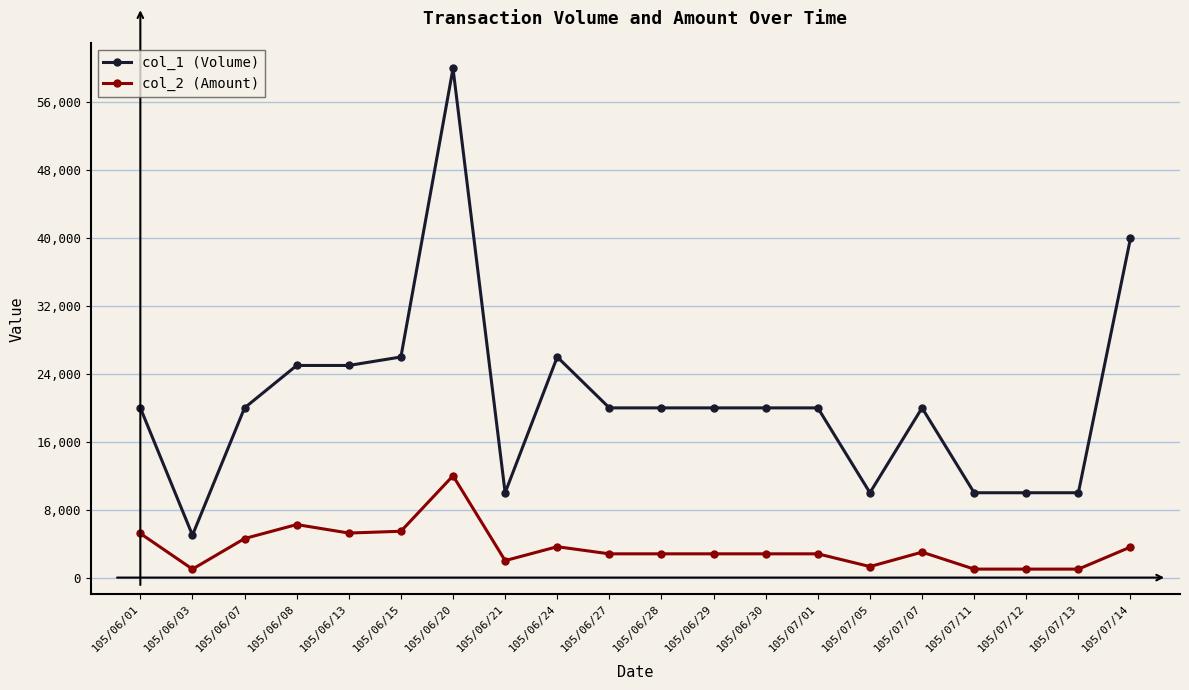

Count the number of data series in this chart.

2